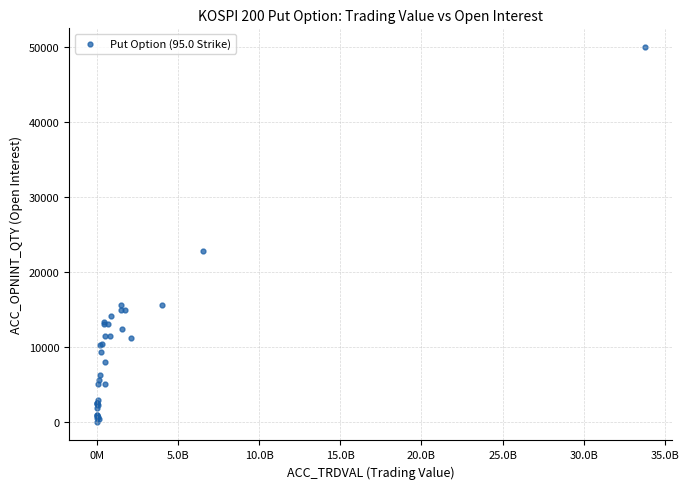

What Y value in the scatter plot is closest to 25059?

22798